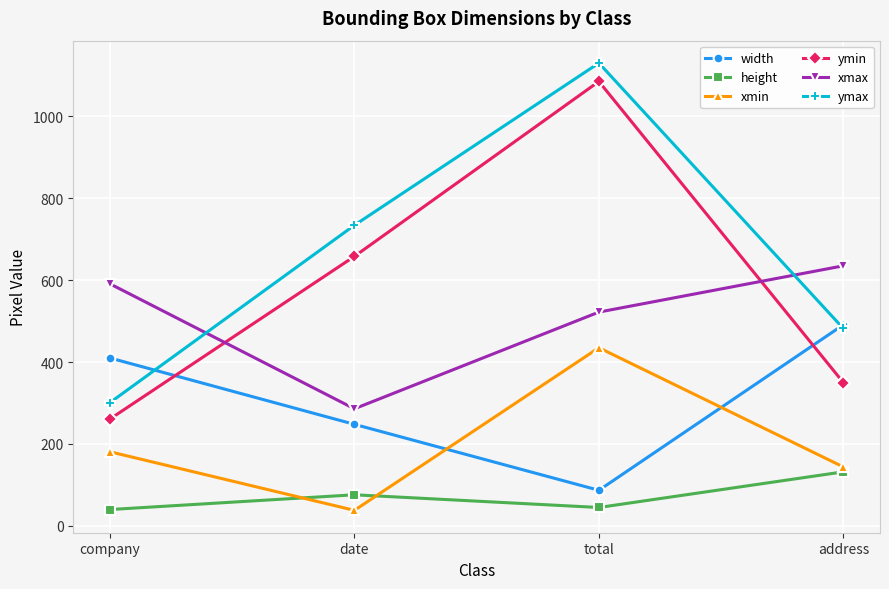

Where is the first local maximum for ymin?

total